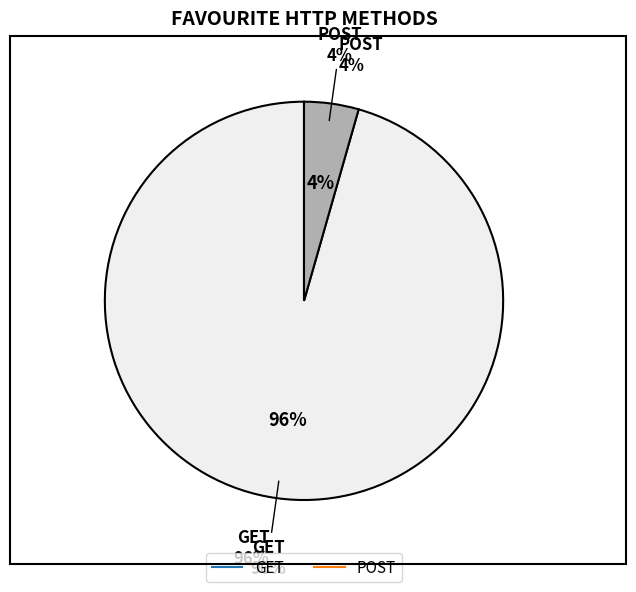

Does any single category account for the majority?

Yes